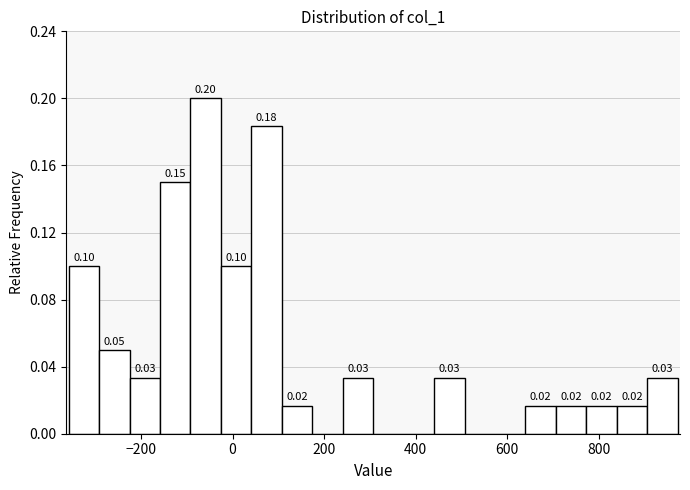

Around what value on the x-axis is the tallest bar? Give the approximate position of its centre, as read against the axis.

-60